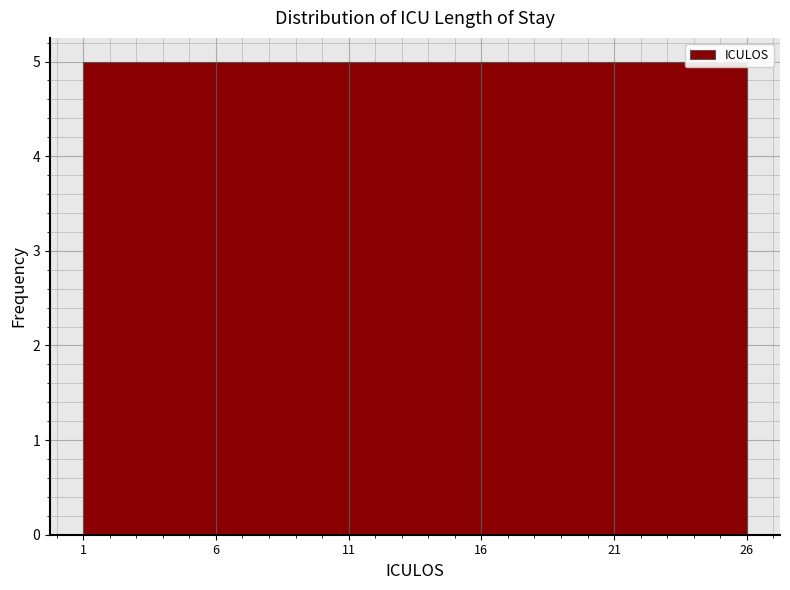

Reading left to right, transcribe this chart: for each bar, give the range it covers on the x-axis and its height. The values are not printed on the chart, so give them approximately, as read against the axis.

1 to 6: 5
6 to 11: 5
11 to 16: 5
16 to 21: 5
21 to 26: 5